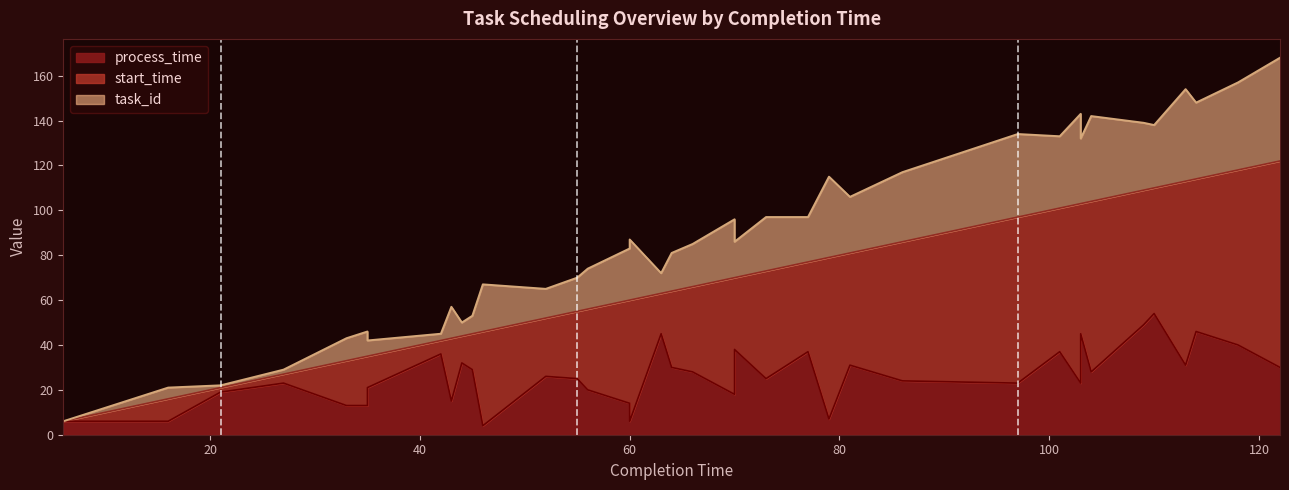

True or false: start_time and task_id intersect in this chart.

False